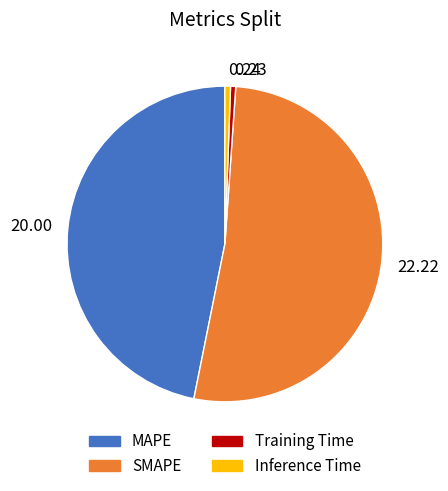

Between 22.22 and 20.00, which is larger?

22.22